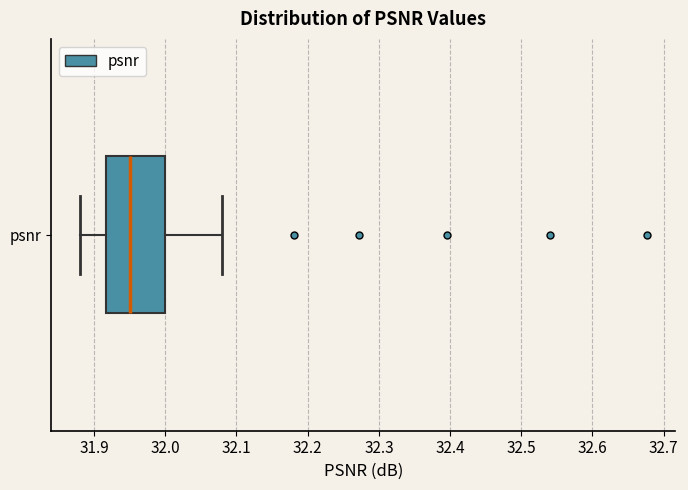

Read this box plot against the x-axis: the position of the median line, the range covered by the box, and the ends of both whiskers. The values are not printed on the chart, so give them approximately, as read against the axis.

median 31.95, box 31.92 to 32.00, whiskers 31.88 to 32.08